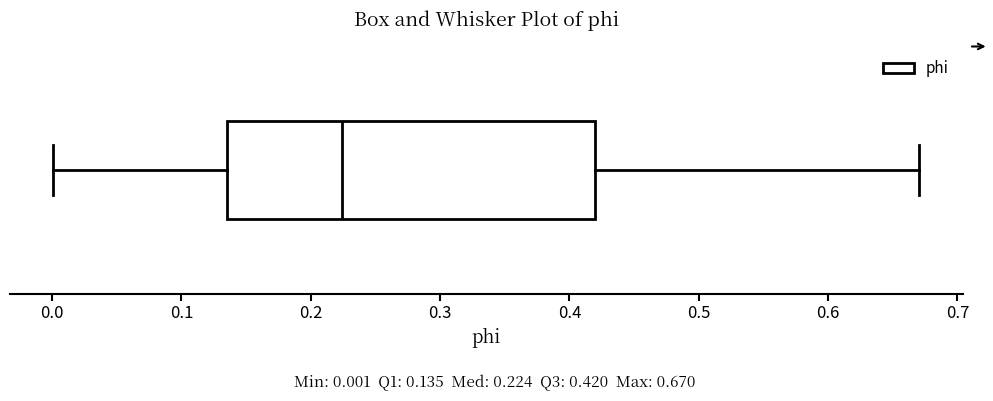

Read this box plot against the x-axis: the position of the median line, the range covered by the box, and the ends of both whiskers. The values are not printed on the chart, so give them approximately, as read against the axis.

median 0.22, box 0.14 to 0.42, whiskers 0.00 to 0.67